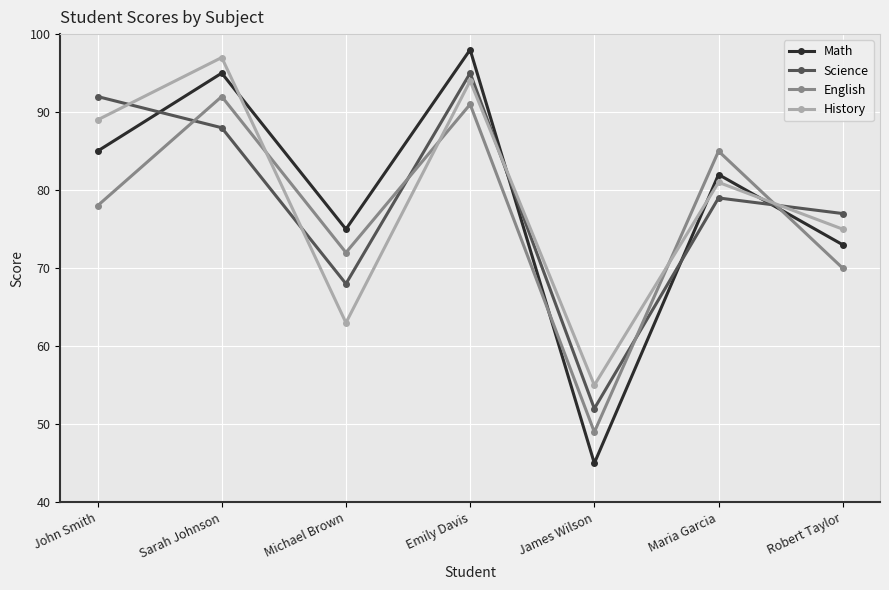

Which label corresponds to the smallest value in the chart?

James Wilson